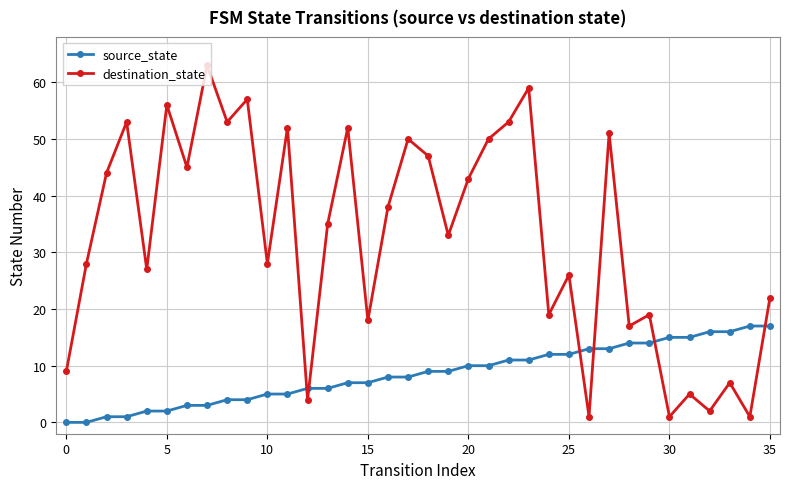

List the series in order of their overall mean, lowest first.

source_state, destination_state